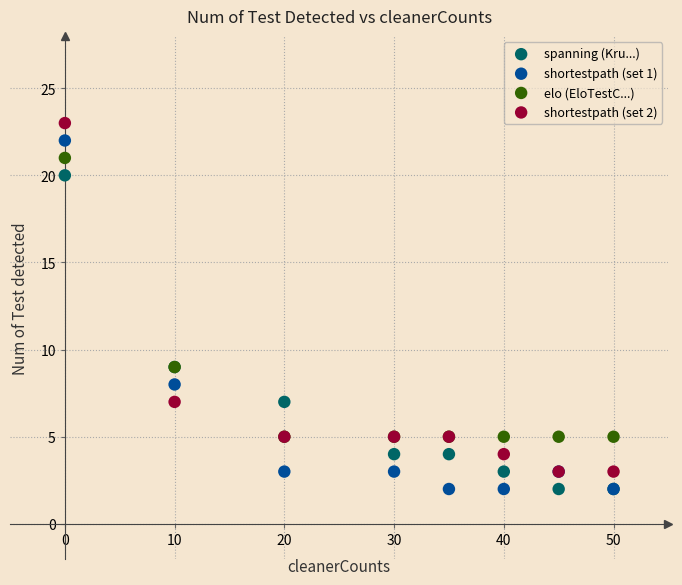

Which series contains the highest Y value?

shortestpath (set 2)